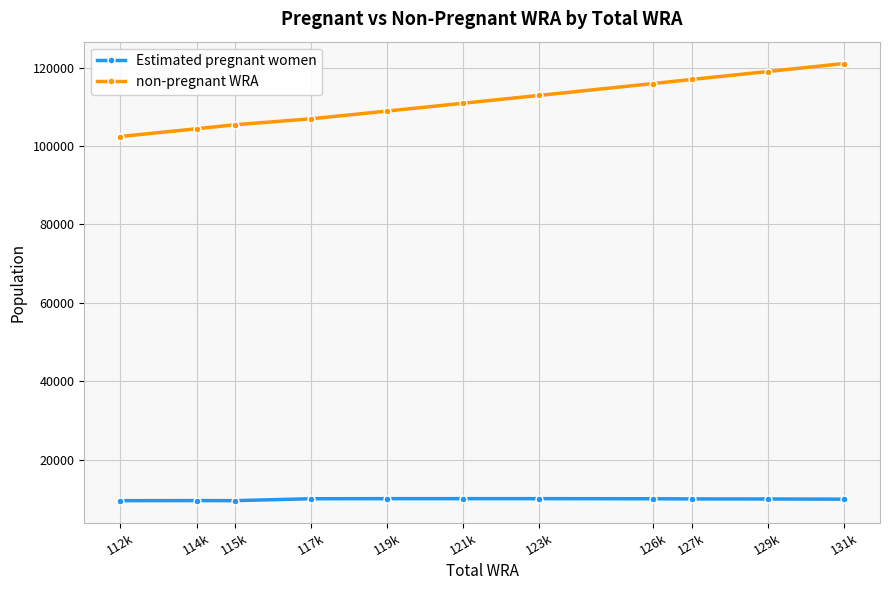

True or false: non-pregnant WRA has a value of 110924.9 at 121k.

True